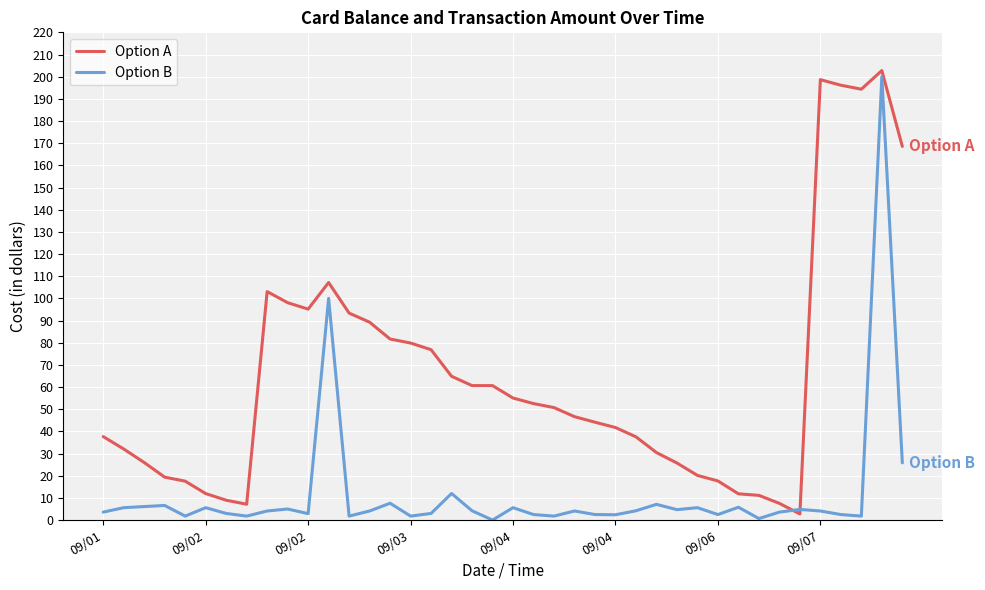

Which series has the largest total across all categories?

Option A